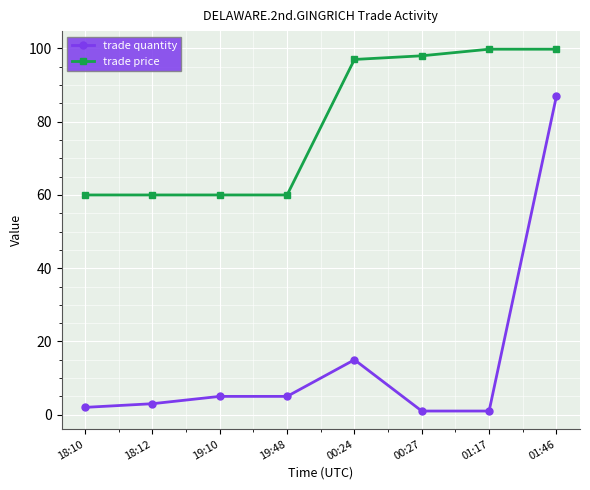

What is the value of the trade quantity point at the 4th from the left?

5.0